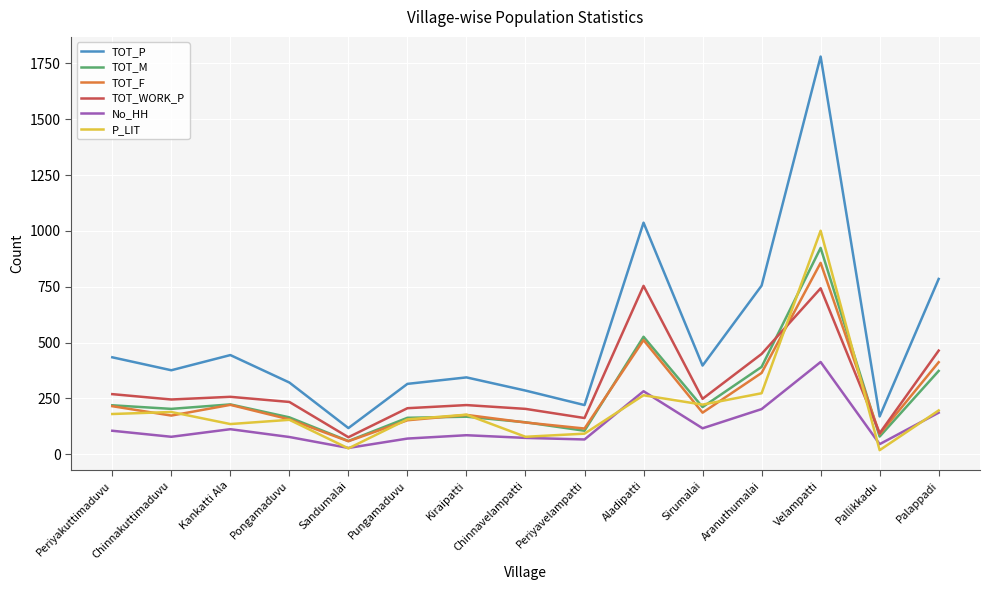

Is it true that TOT_P equals 141 at Pungamaduvu?

False